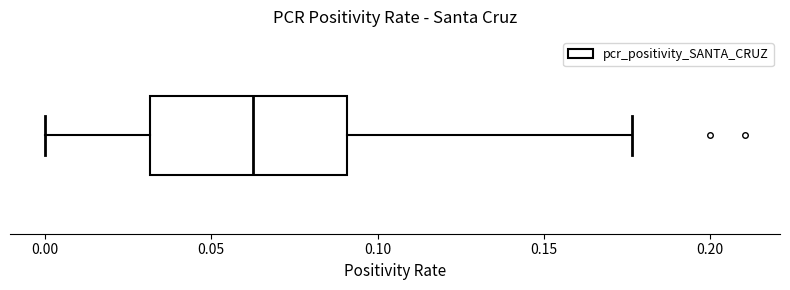

Transcribe this box plot: give where the median line is, the range the box spans, and where the two whiskers end, as read against the x-axis. The values are not printed on the chart, so give them approximately, as read against the axis.

median 0.065, box 0.030 to 0.090, whiskers 0.000 to 0.175